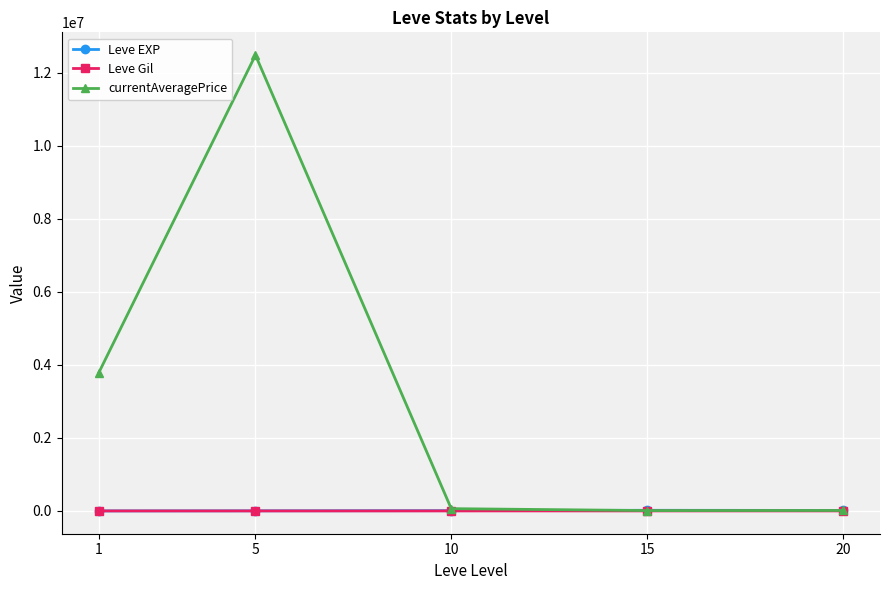

Where is the first local maximum for currentAveragePrice?

5